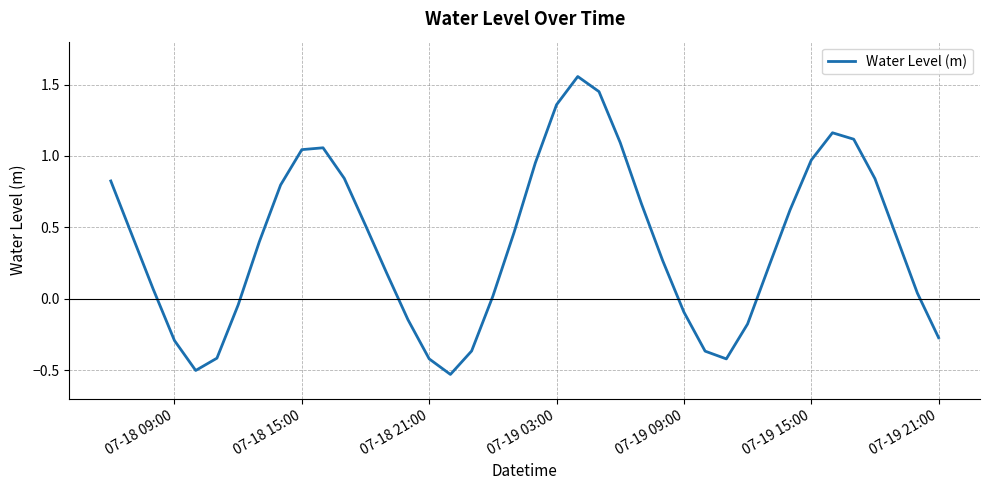

What is the difference between the maximum and minimum values?

2.1